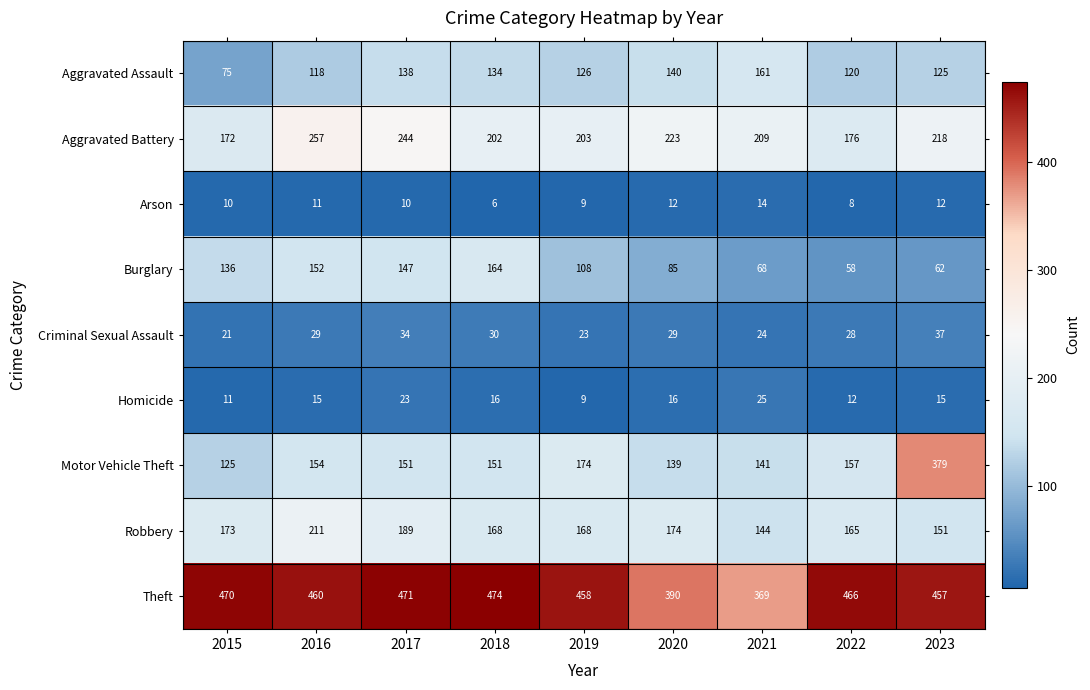

What is the maximum value shown in the chart?

474